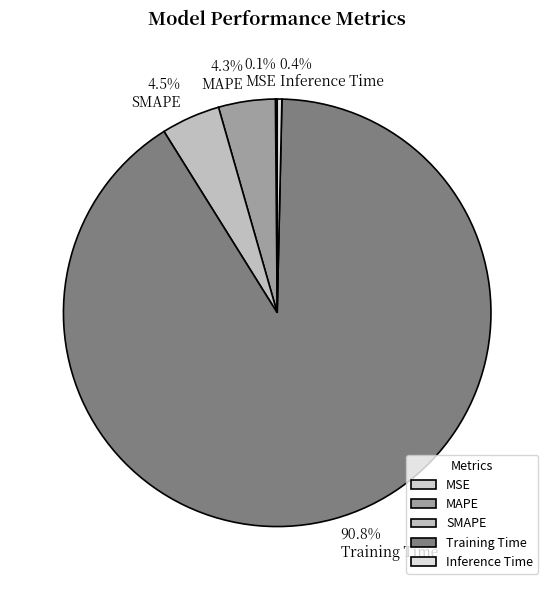

What is the smallest slice in the pie chart?

MSE